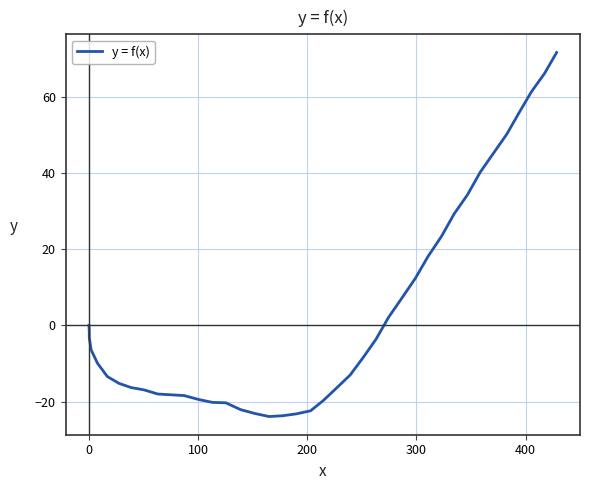

Reading right to left, extract all data points from this chart.

71.6	66.1	61.3	55.8	50.2	45.2	40.2	34.3	29.3	23.4	18.1	12.4	7.2	2.1	-3.6	-8.5	-13.0	-16.4	-19.7	-22.4	-23.2	-23.7	-23.9	-23.1	-22.1	-20.3	-20.2	-19.4	-18.4	-18.2	-18.0	-16.9	-16.3	-15.2	-13.4	-9.9	-6.4	-3.2	-1.5	0.0